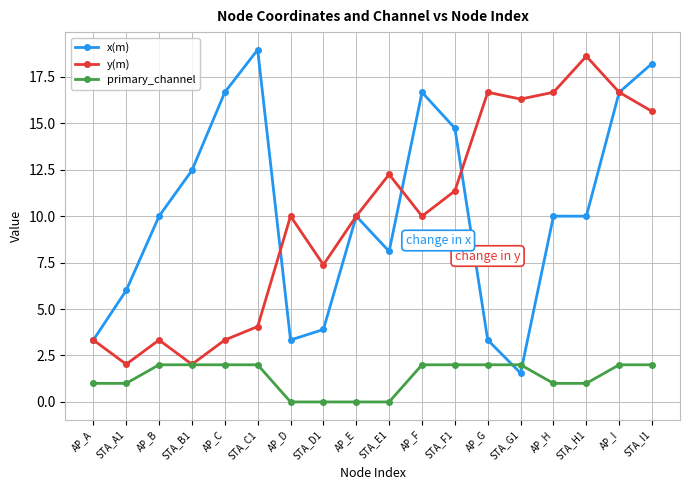

At how many categories does at least one series exceed 12?

12